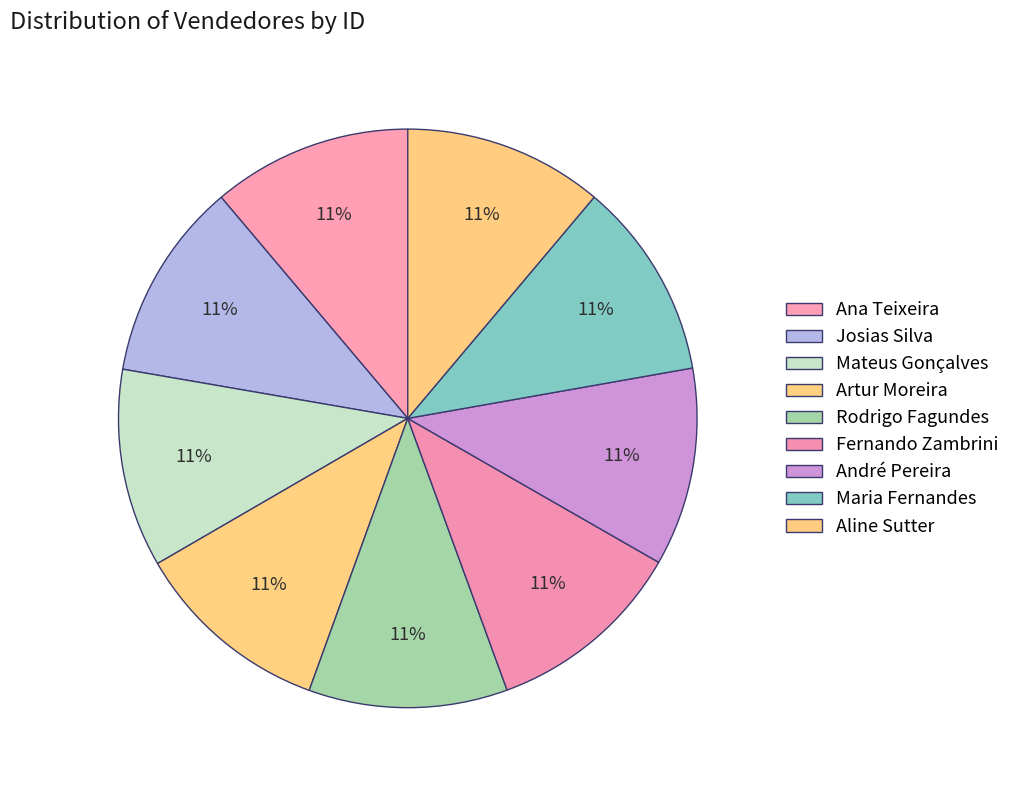

How many slices are in this pie chart?

9